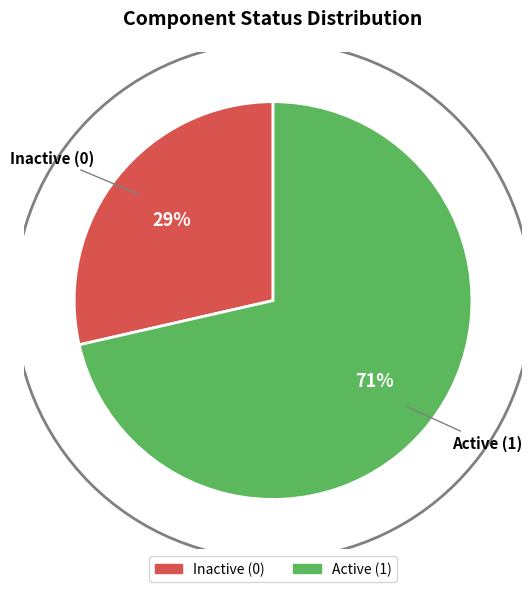

Does any single category account for the majority?

Yes